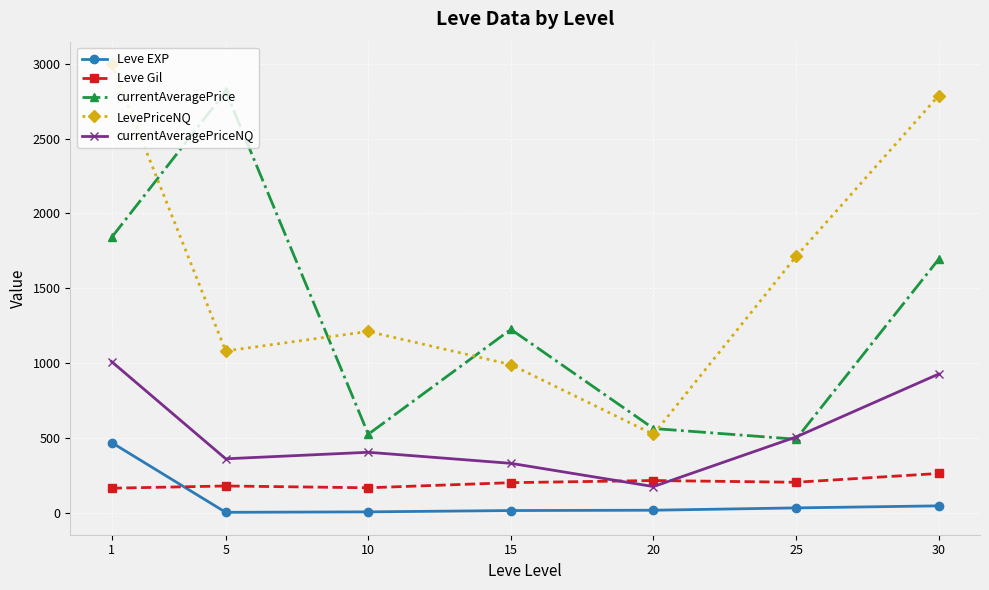

What is the difference between the maximum and second lowest values in the LevePriceNQ series?

2009.0